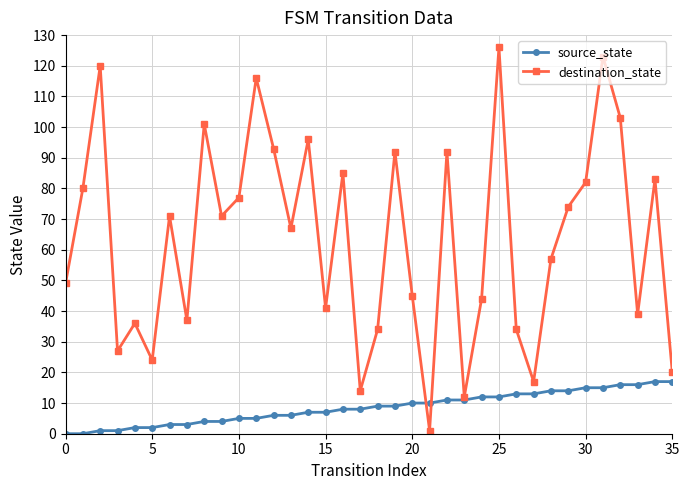

In destination_state, how many points are lower than both neighbors (excluding endpoints)?

11